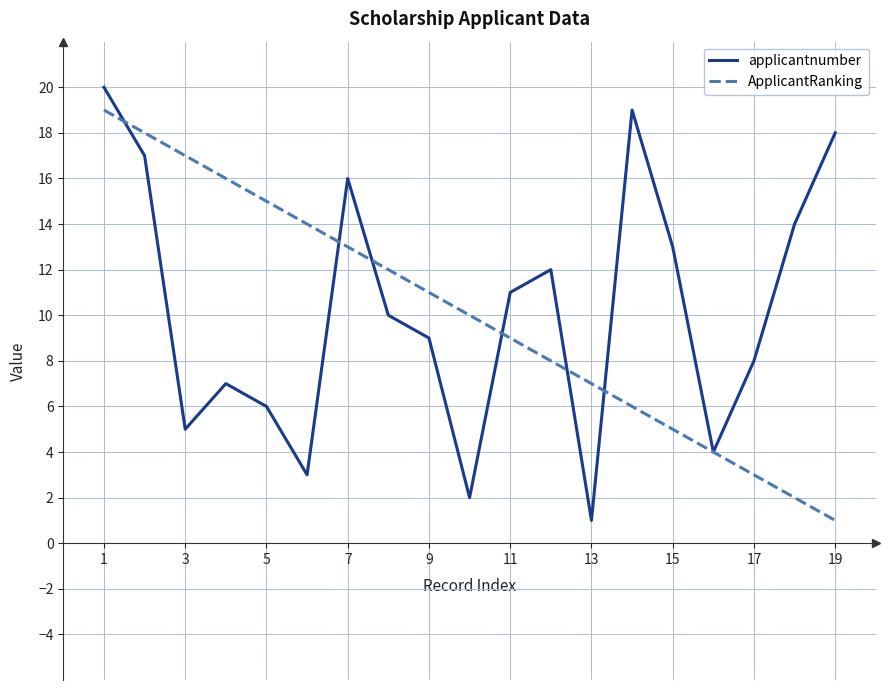

What is the highest value of the applicantnumber series?

20